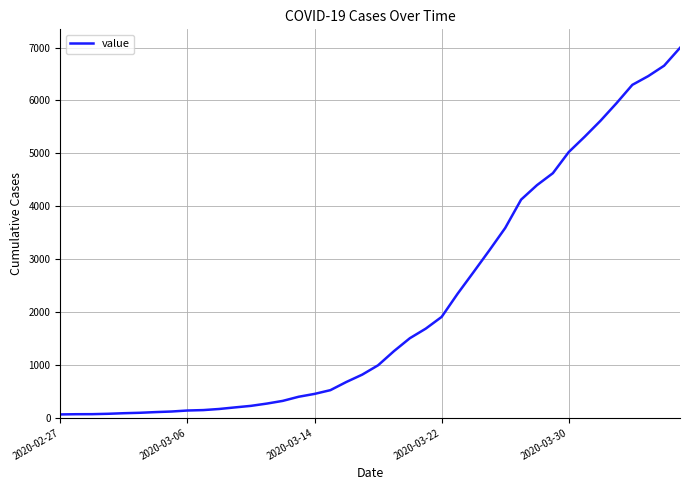

What is the greatest value displayed?

6995